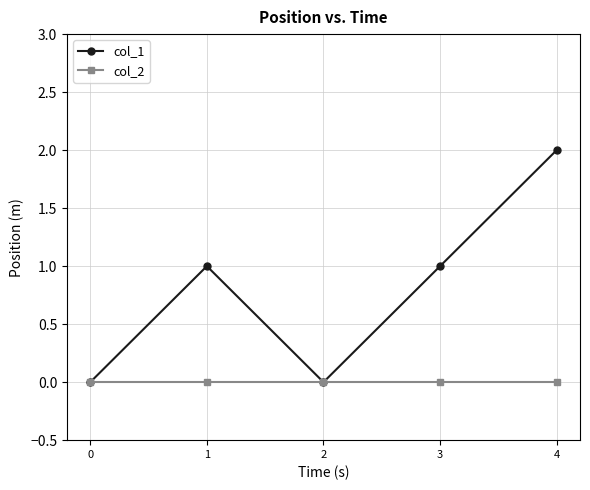

What is the sum of all col_1 values?

4